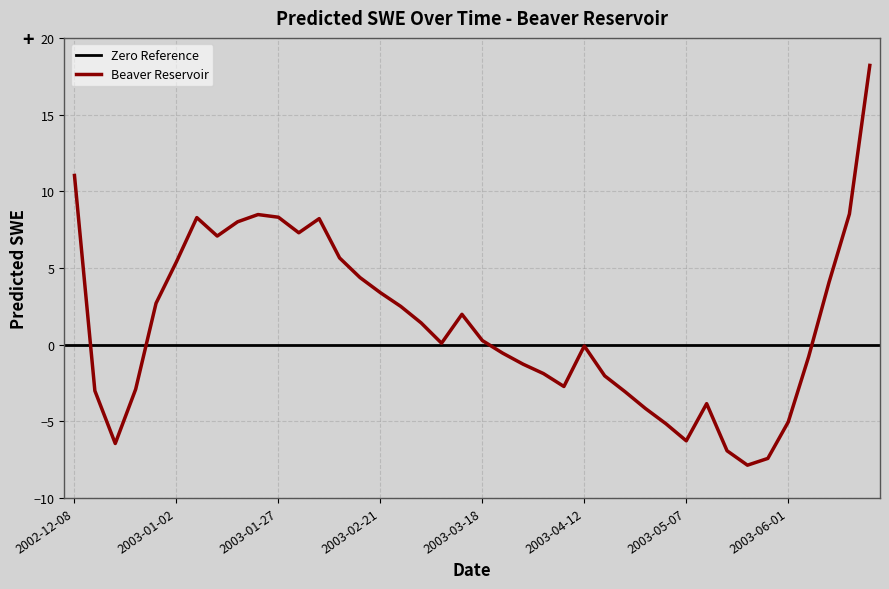

Does the chart display data point markers on the line(s)?

No